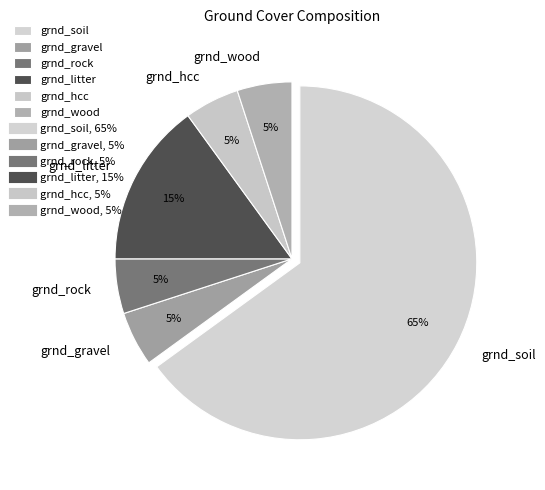

What percentage is the grnd_wood slice, to the nearest percent?

5%